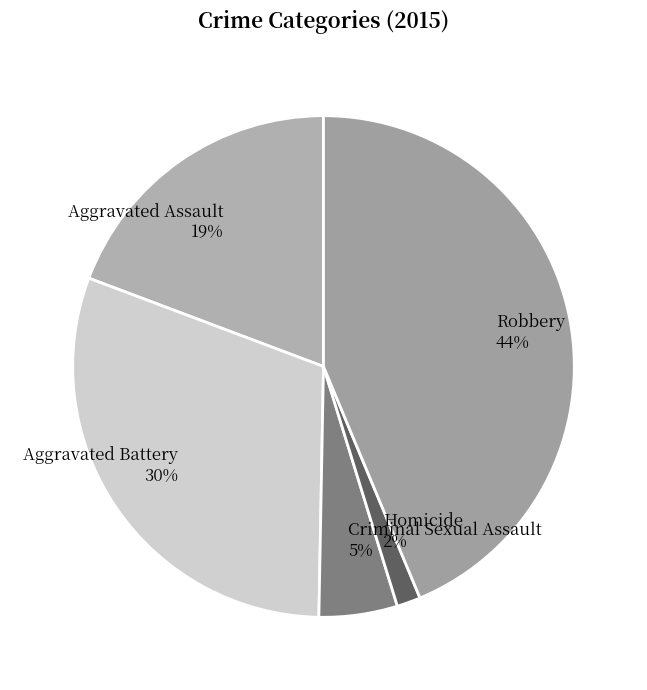

Does Aggravated Assault represent more than half of the total?

No